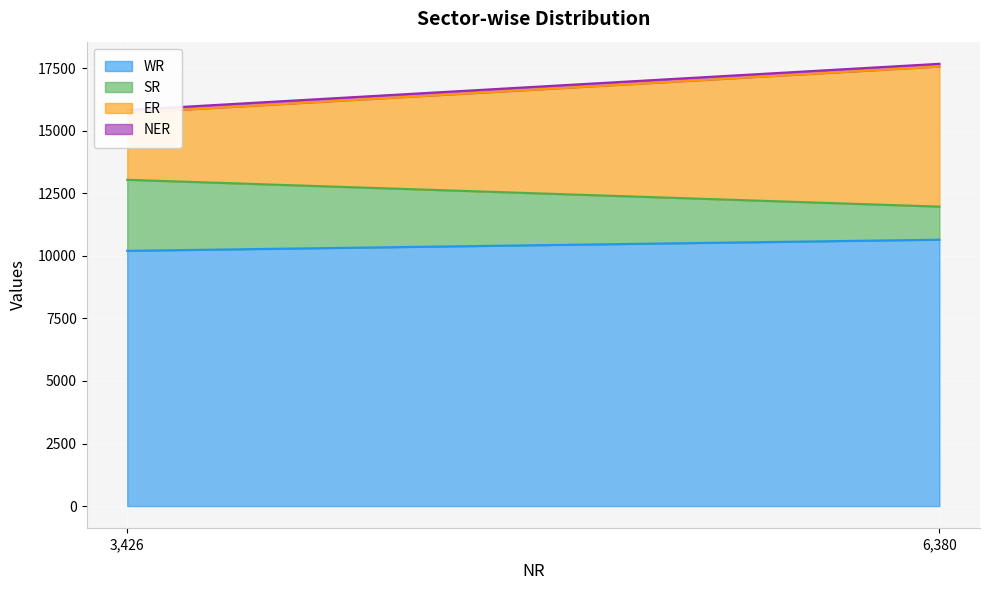

The ER series shows 7641 at State Sector. True or false?

False